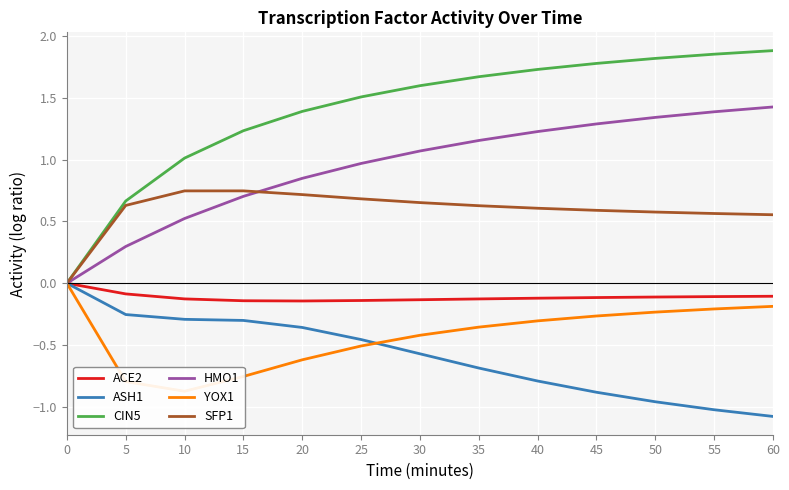

List the series in order of their peak value, highest first.

CIN5, HMO1, SFP1, ACE2, ASH1, YOX1